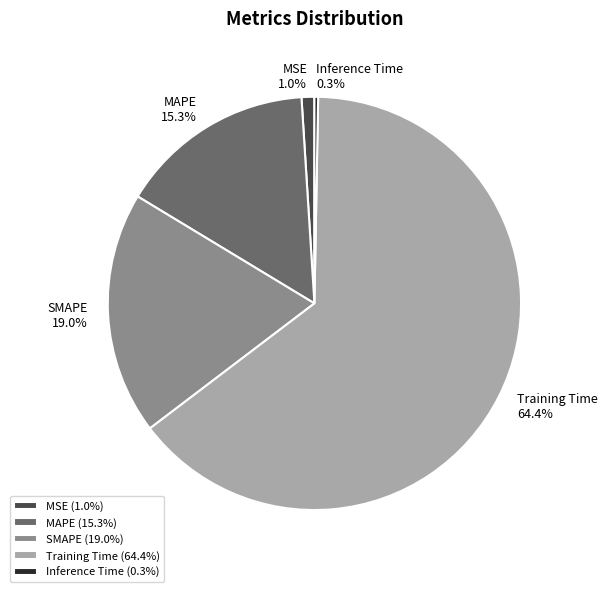

To the nearest percent, what portion does SMAPE represent?

19%